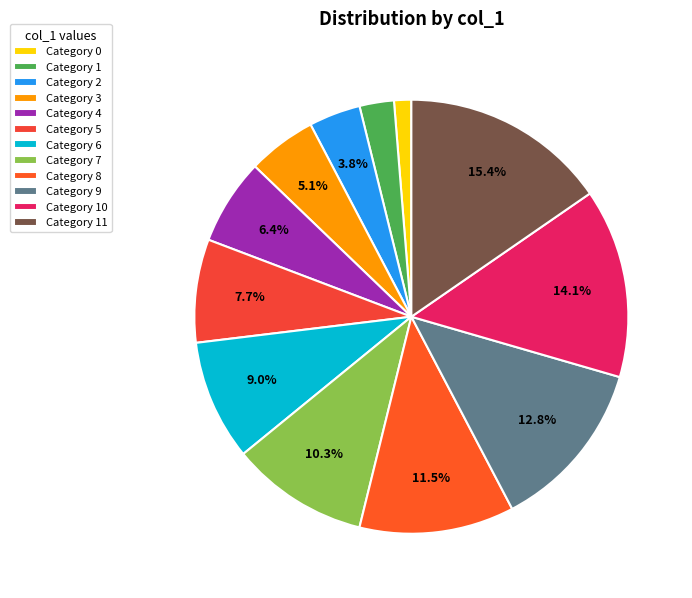

How many segments does this pie chart have?

12